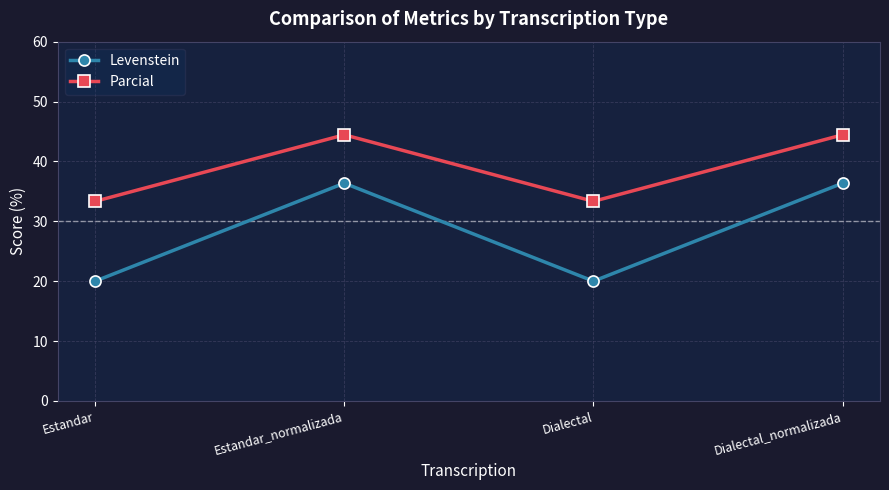

How many interior local valleys does the Levenstein series have?

1